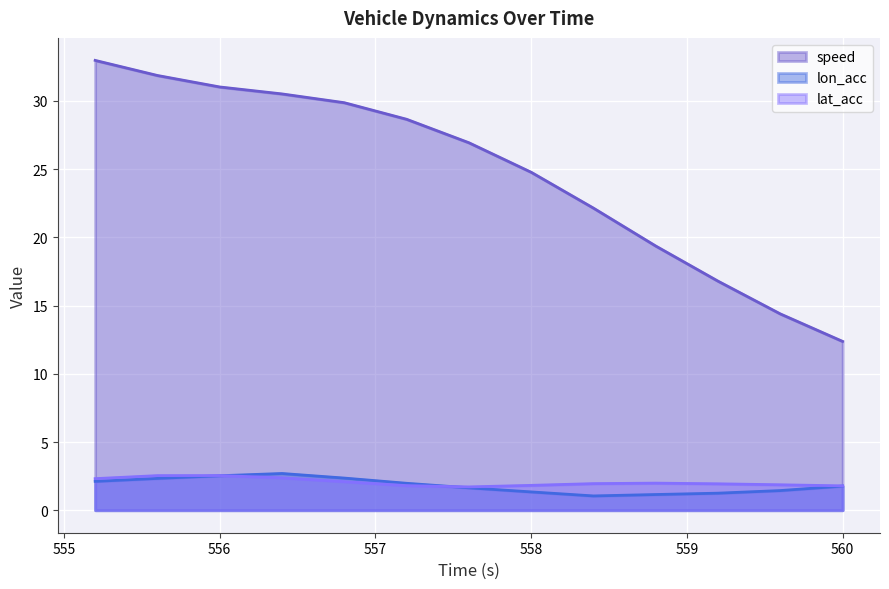

What is the label of the 1st point from the left?

555.2